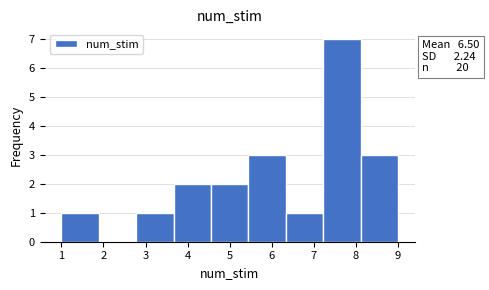

Over which range of the x-axis is the bar tallest?

7.2 to 8.1